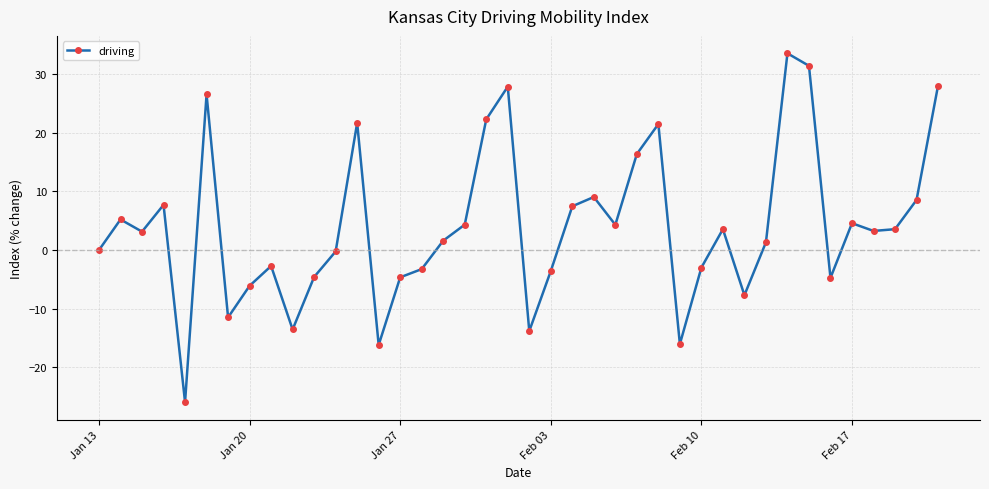

What is the value of the 40th point from the left?

28.1